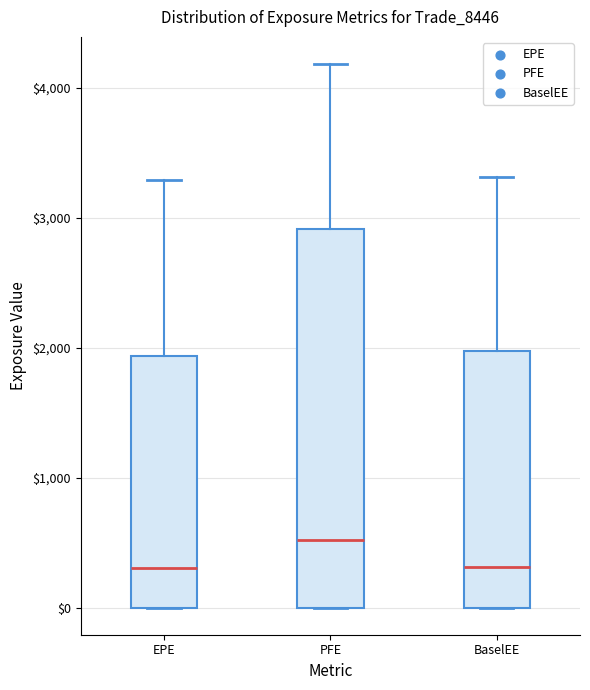

Which box has the highest median line?

PFE